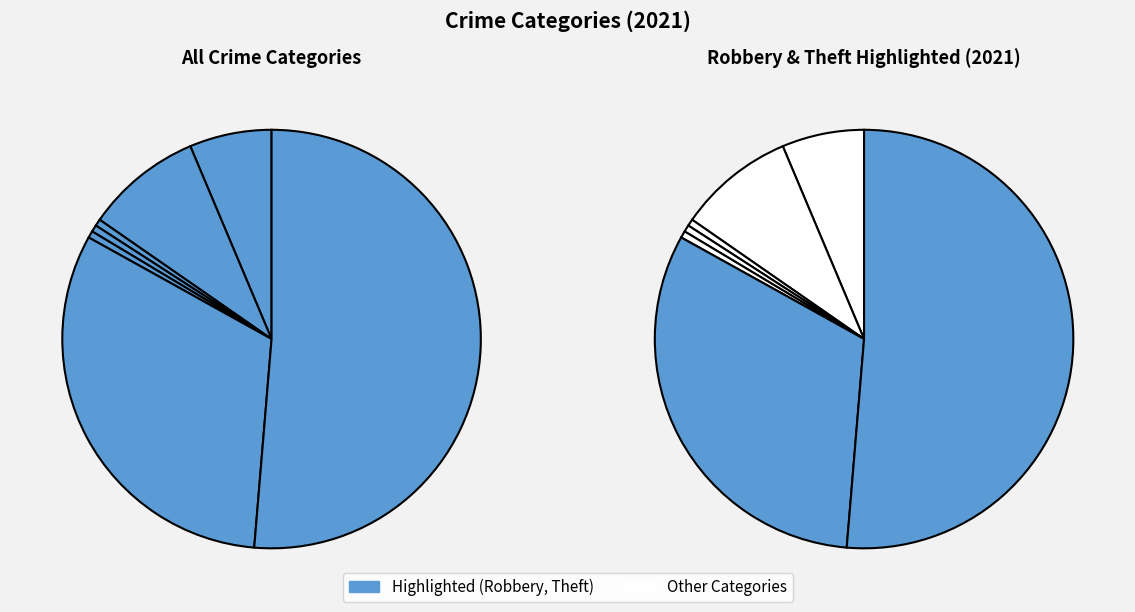

What is the smallest slice in the pie chart?

Arson